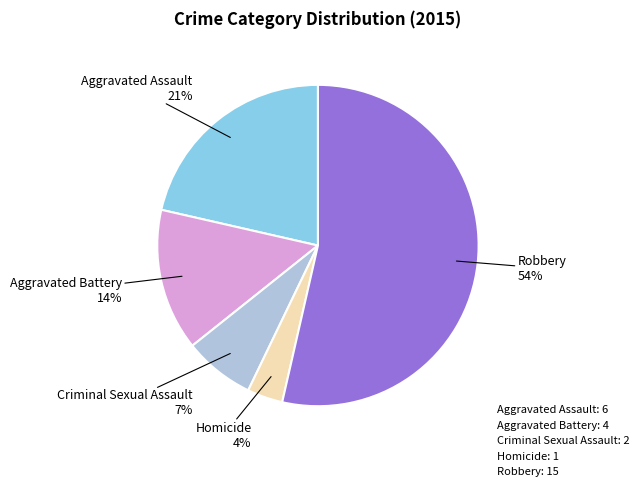

Rank the categories by value from highest to lowest.

Robbery, Aggravated Assault, Aggravated Battery, Criminal Sexual Assault, Homicide